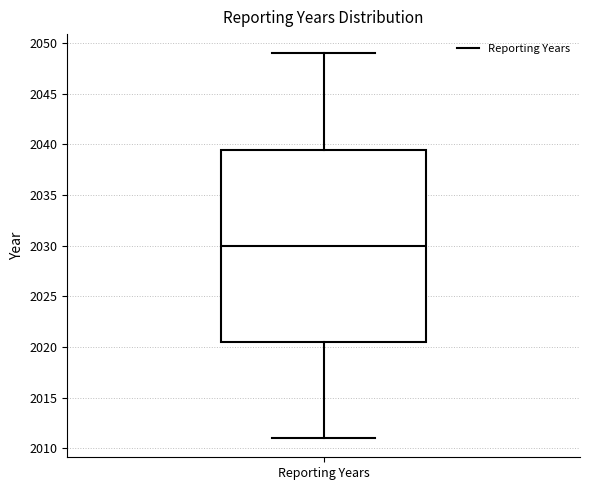

Where does the lower whisker of the box for Reporting Years end on the y-axis? The values are not printed on the chart, so give them approximately, as read against the axis.

2011.0